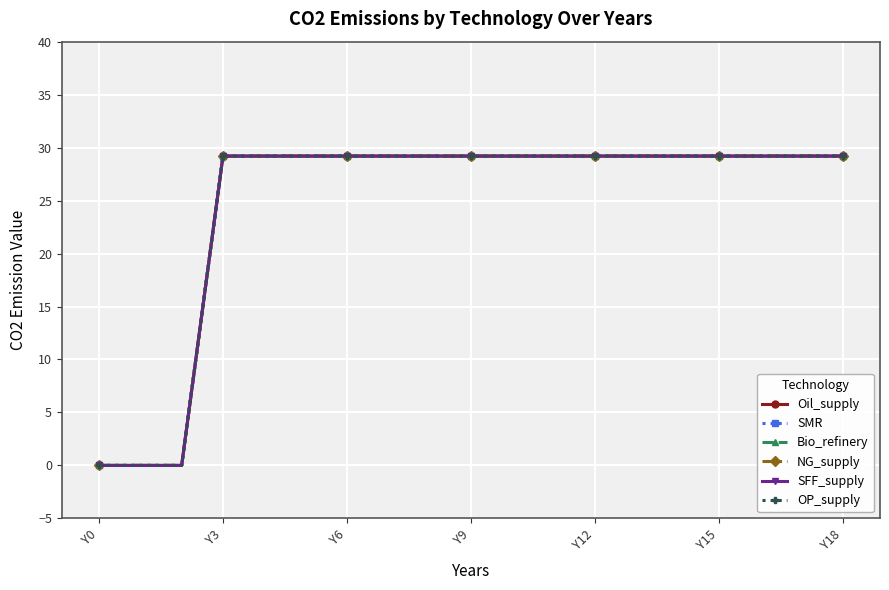

Does the chart have visible grid lines?

Yes